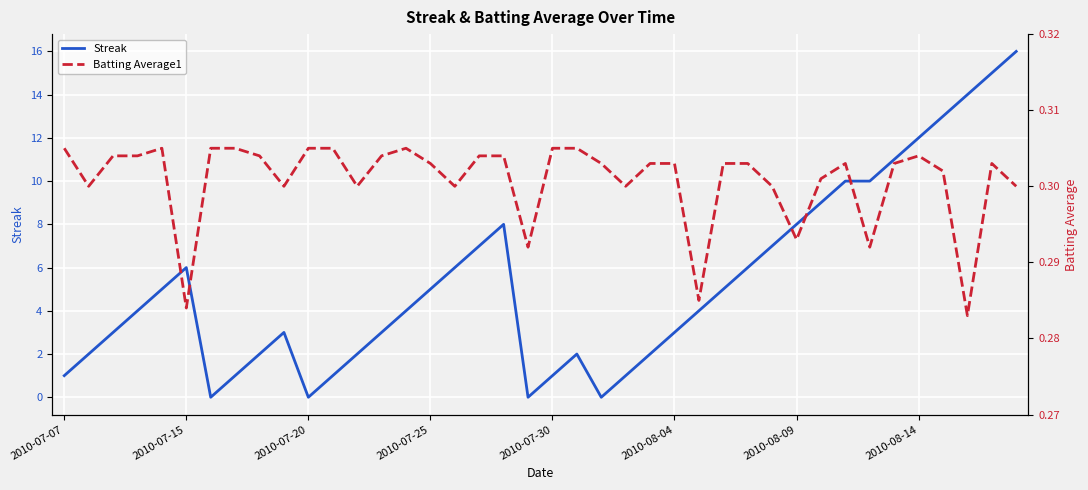

What is the highest value of the Streak series?

16